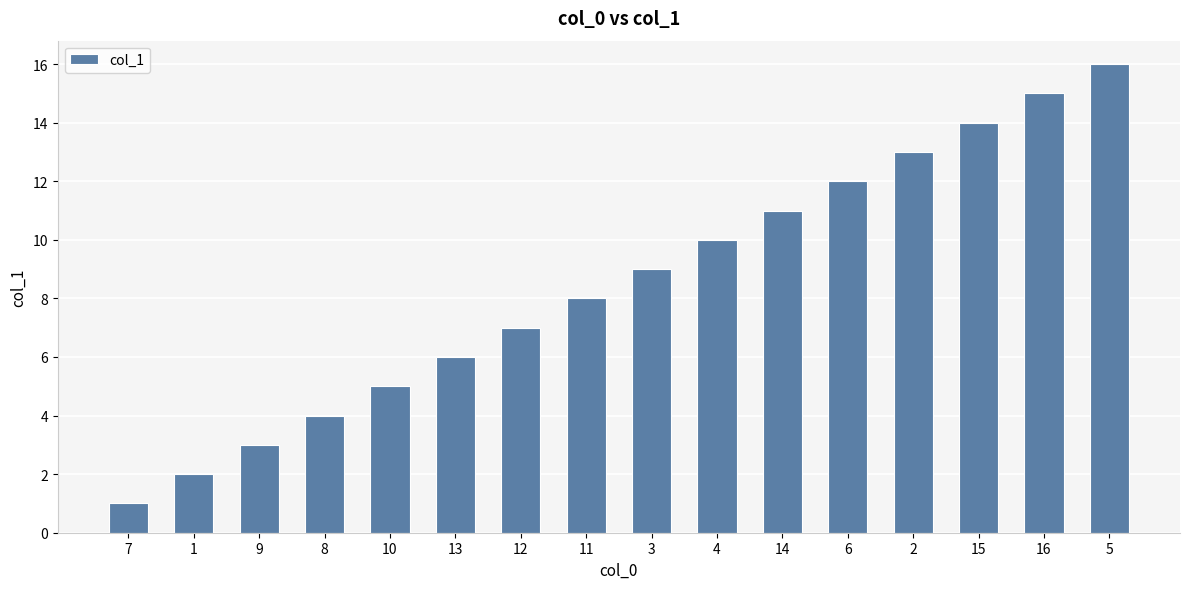

What is the label of the 2nd bar from the left?

1